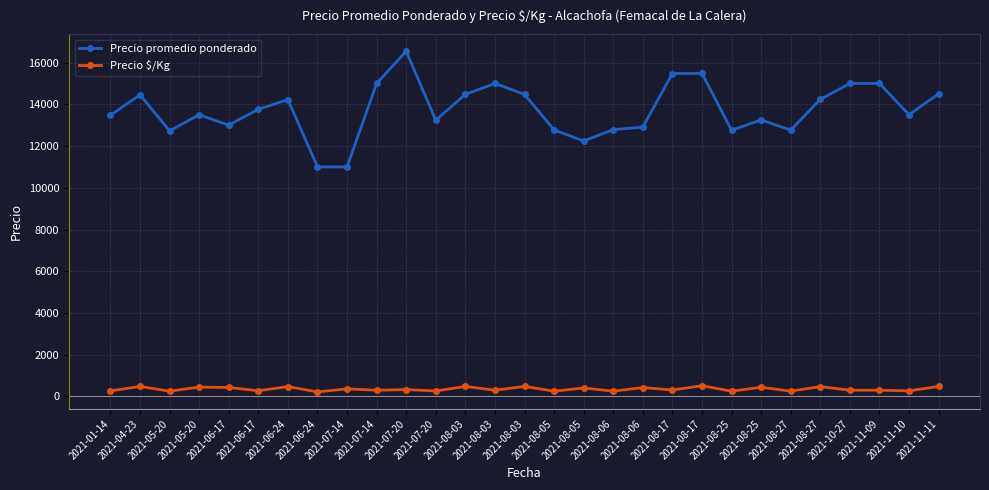

What are all the series names shown in the legend?

Precio promedio ponderado, Precio $/Kg